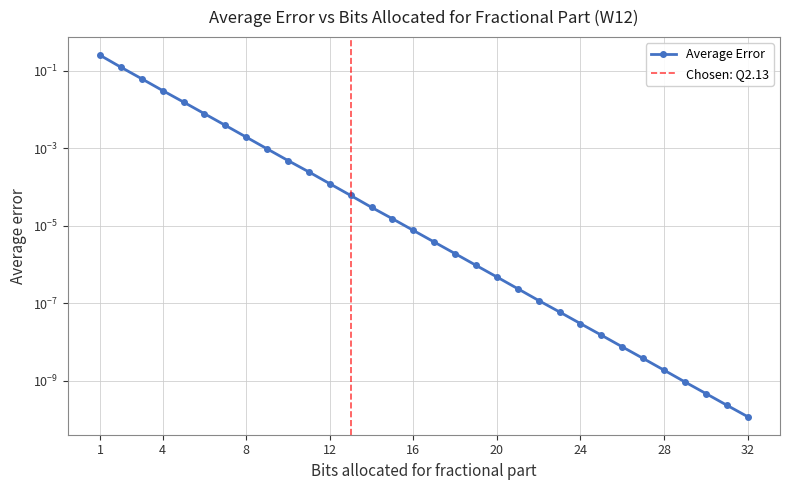

List the labels in order of value, largest first.

1, 2, 3, 4, 5, 6, 7, 8, 9, 10, 11, 12, 13, 14, 15, 16, 17, 18, 19, 20, 21, 22, 23, 24, 25, 26, 27, 28, 29, 30, 31, 32